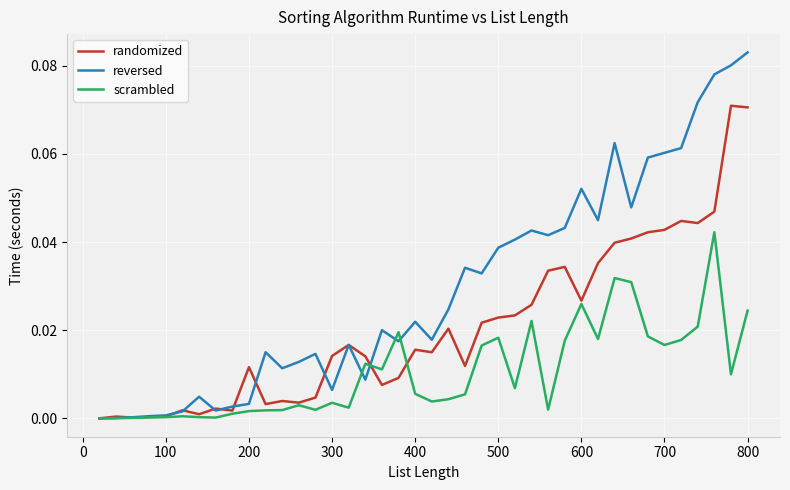

Is this an area chart (filled region under the line)?

No